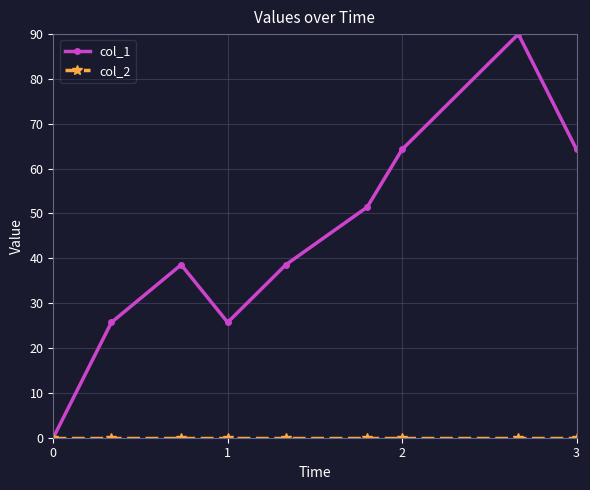

How many series are shown in this chart?

2